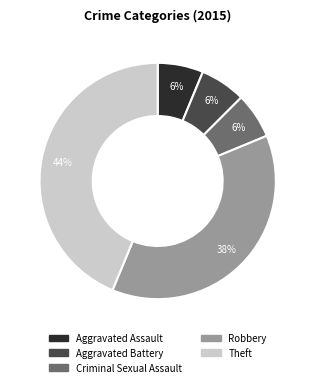

True or false: Aggravated Battery accounts for 6% of the total.

True